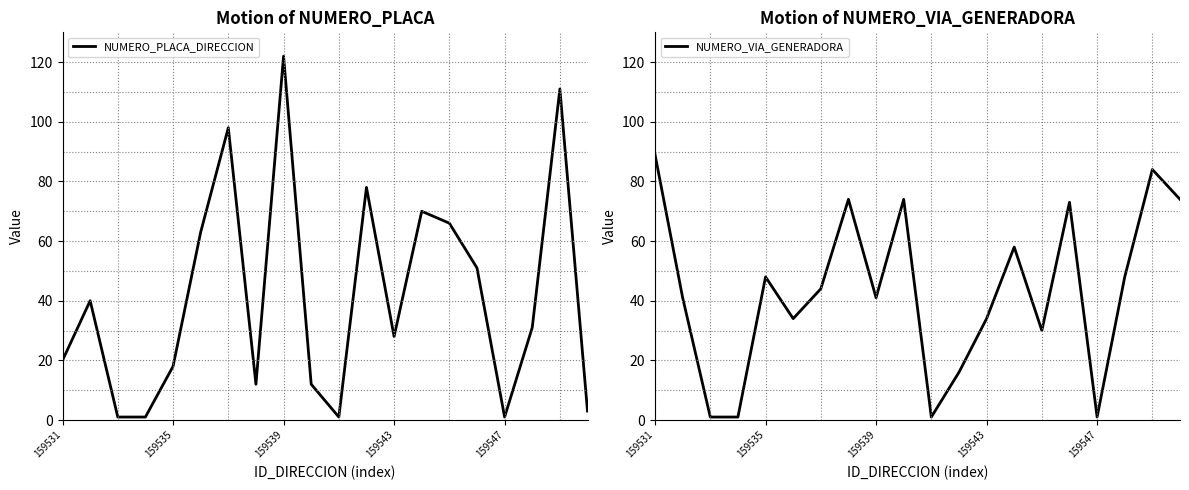

At which label does NUMERO_PLACA_DIRECCION reach its peak?

159539